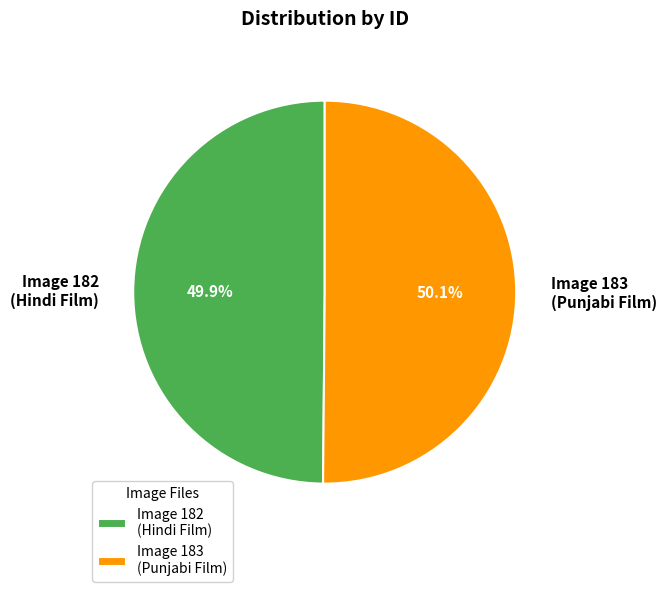

Is there any slice that represents more than half of the pie?

Yes